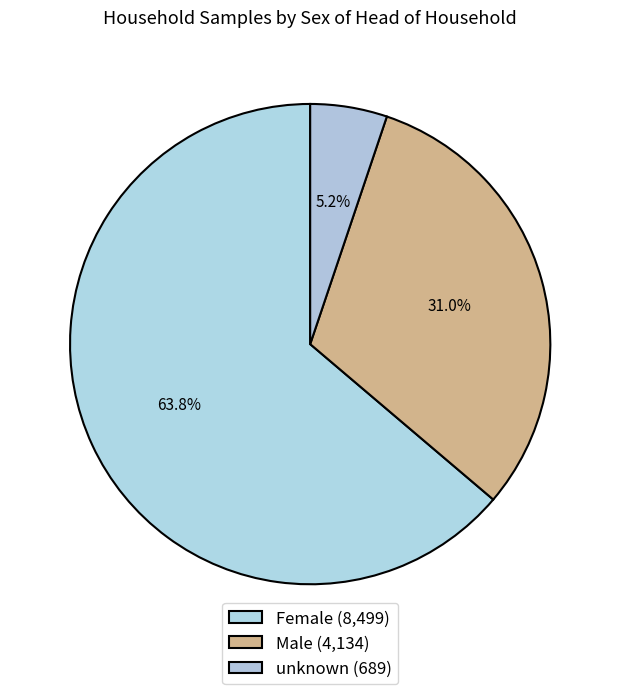

Rank the categories by value from highest to lowest.

Female, Male, unknown